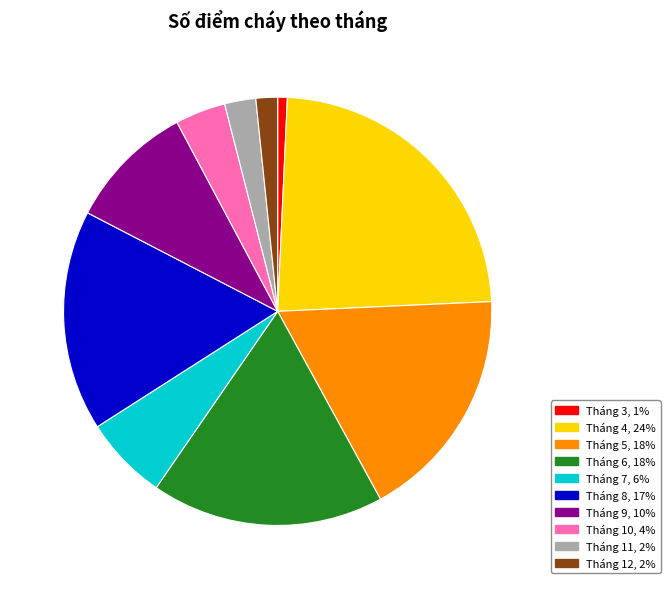

Between Tháng 12 and Tháng 9, which is larger?

Tháng 9